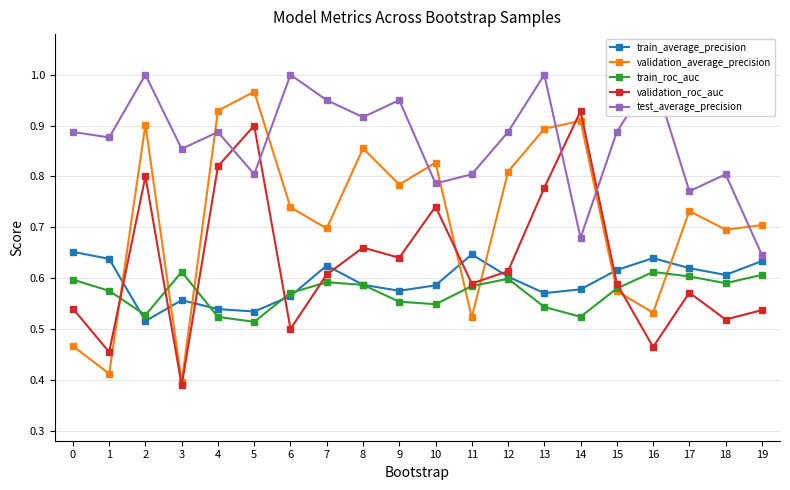

Which series has the largest total across all categories?

test_average_precision